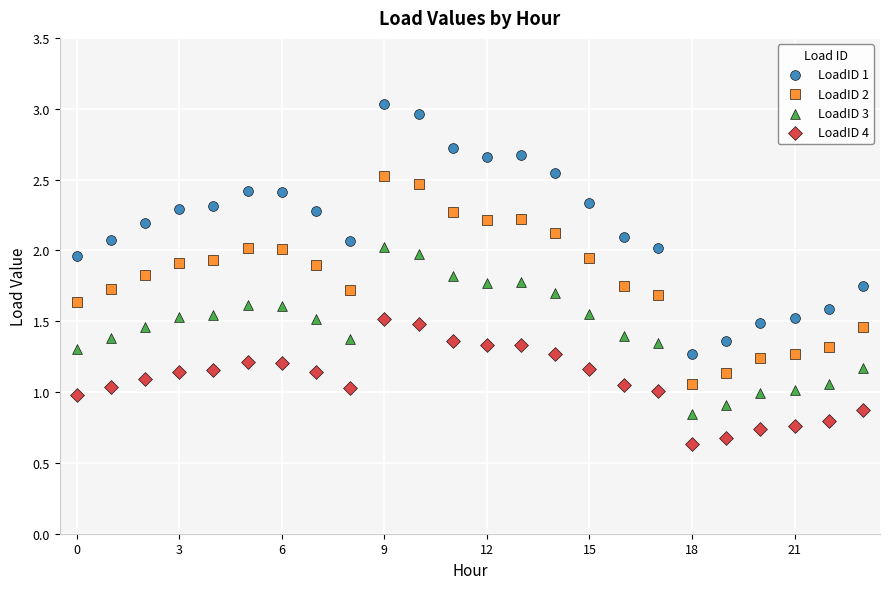

What are all the series names shown in the legend?

LoadID 1, LoadID 2, LoadID 3, LoadID 4